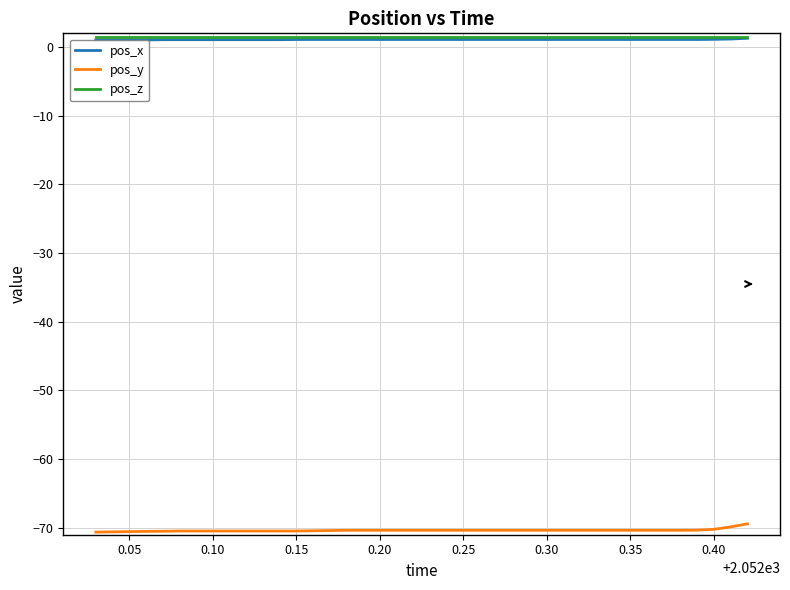

True or false: pos_y has more than 0 interior local peaks.

False